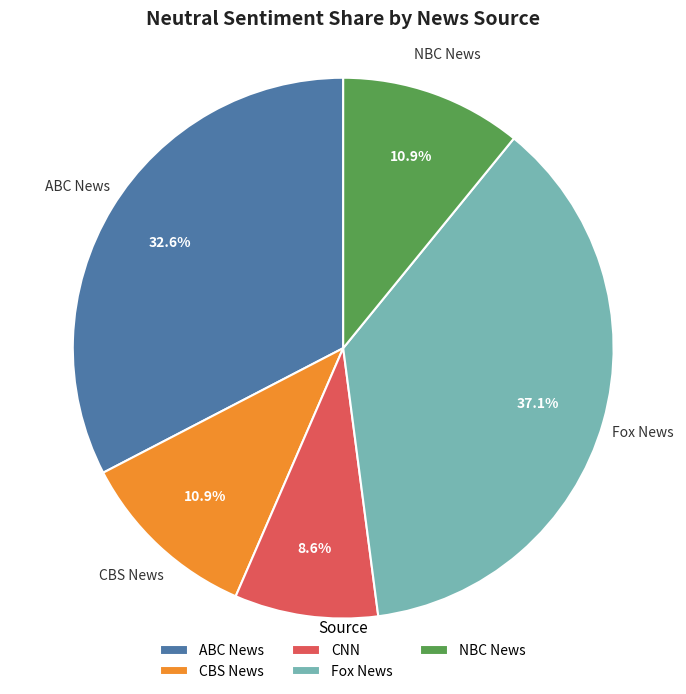

What percentage is the CNN slice, to the nearest percent?

9%